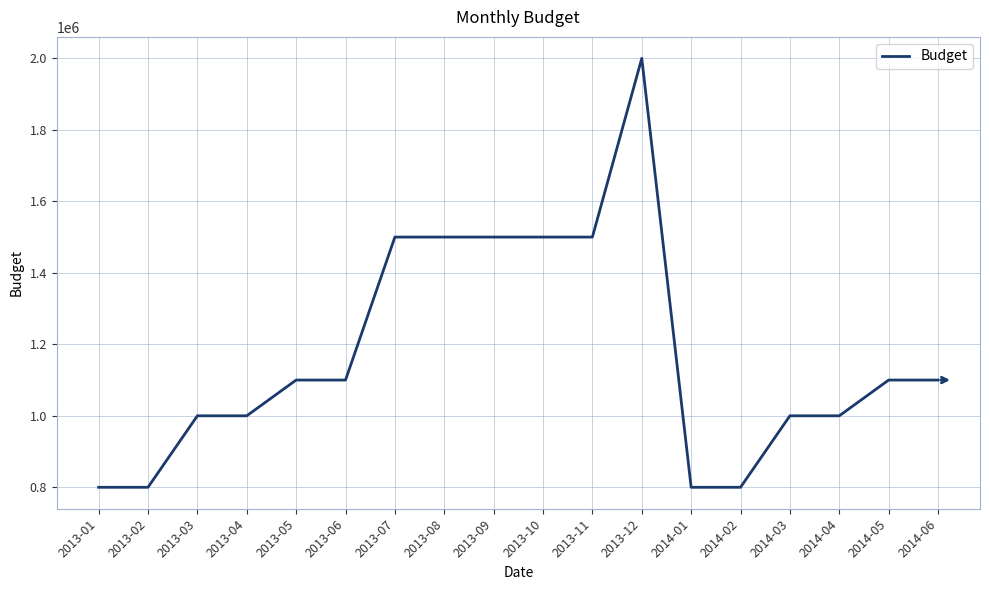

What is the greatest value displayed?

2000000